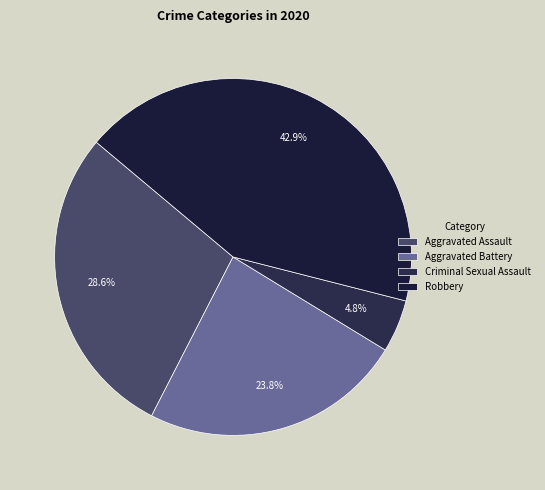

Which slice is the smallest?

Criminal Sexual Assault